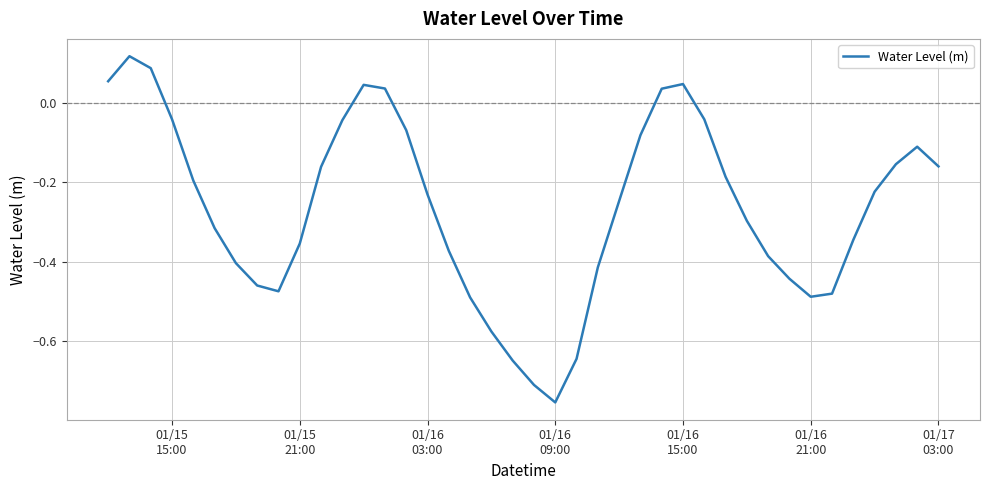

What is the difference between the maximum and minimum values?

0.9